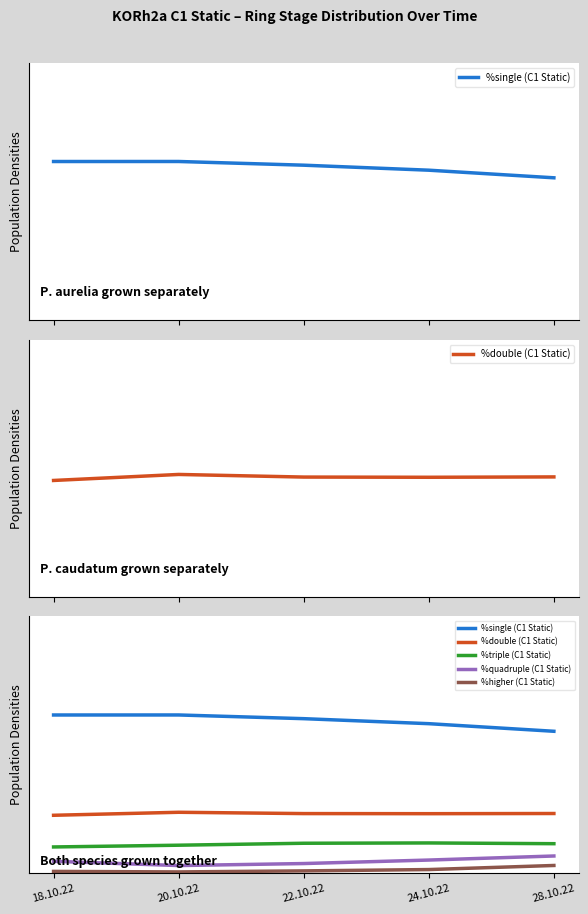

In %double (C1 Static), how many points are higher than both neighbors (excluding endpoints)?

1